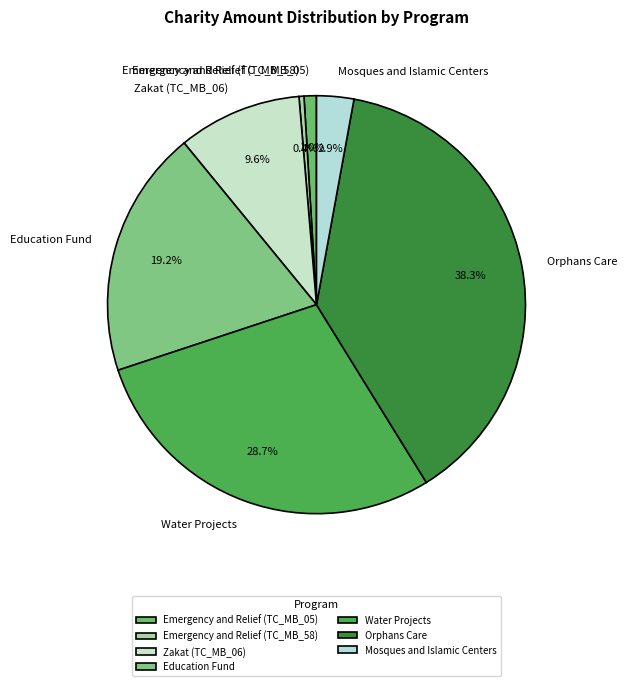

Count the number of slices in the pie.

7